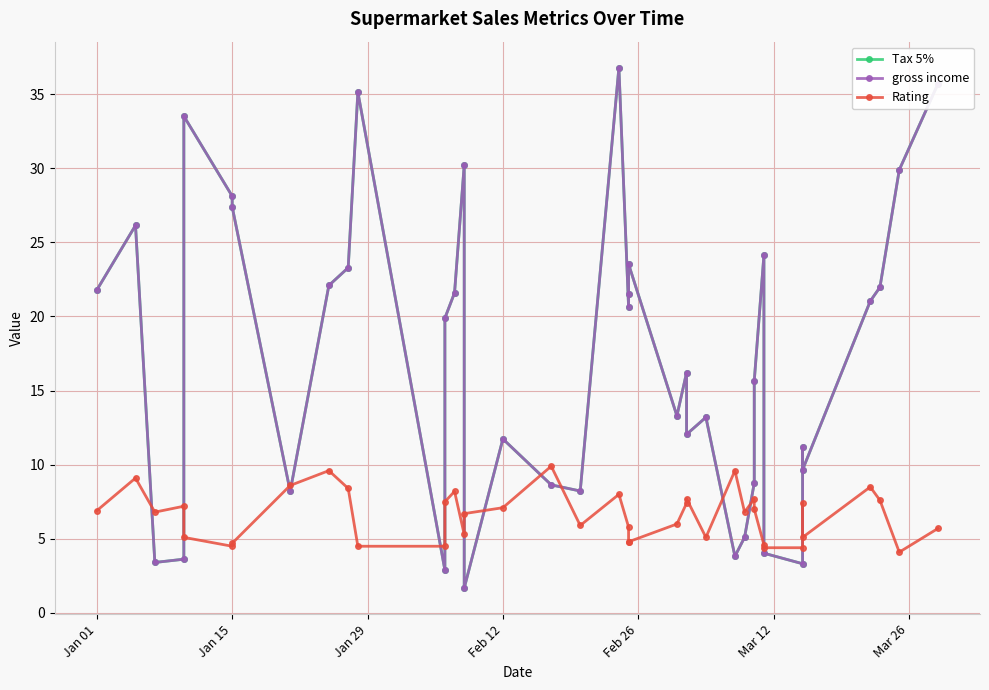

How many series are shown in this chart?

3